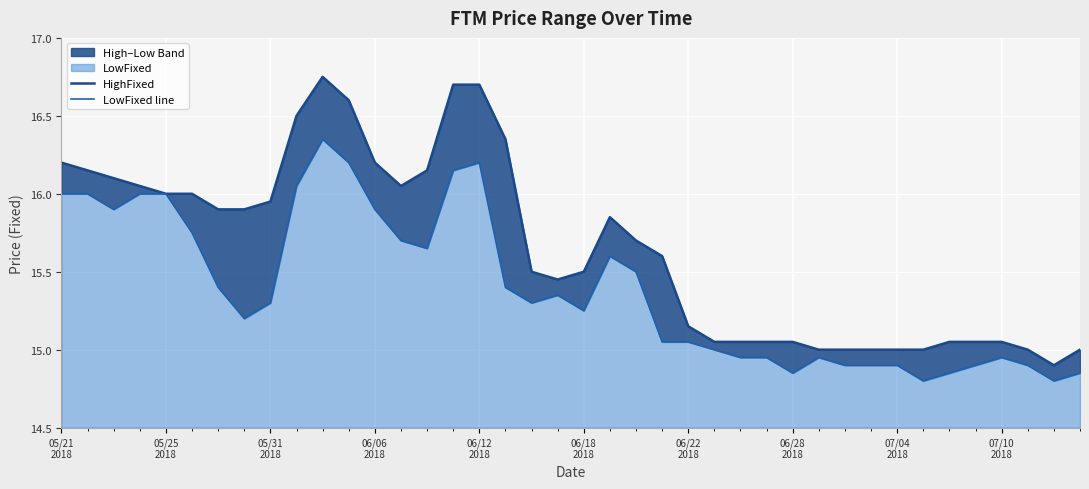

True or false: LowFixed line has more than 1 points higher than both neighbors.

True